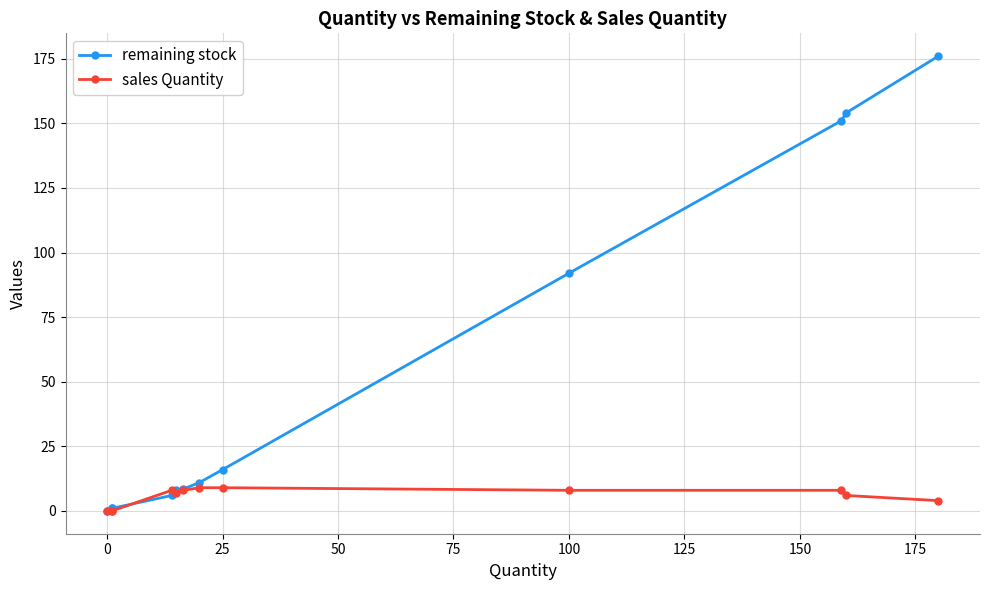

Reading right to left, list all the values displayed in this chart.

remaining stock: 176.0	154.0	151.0	92.0	16.0	11.0	8.5	8.0	6.0	1.0	1.0	0.0
sales Quantity: 4.0	6.0	8.0	8.0	9.0	9.0	8.0	7.0	8.0	0.0	0.0	0.0